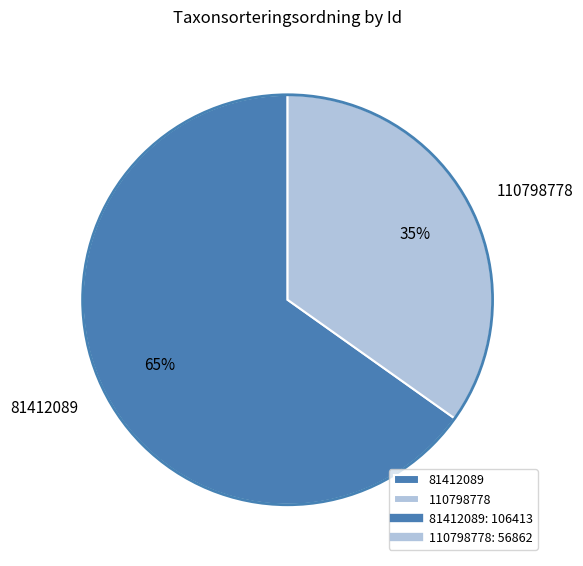

Combined, do 110798778 and 81412089 account for over 50%?

Yes